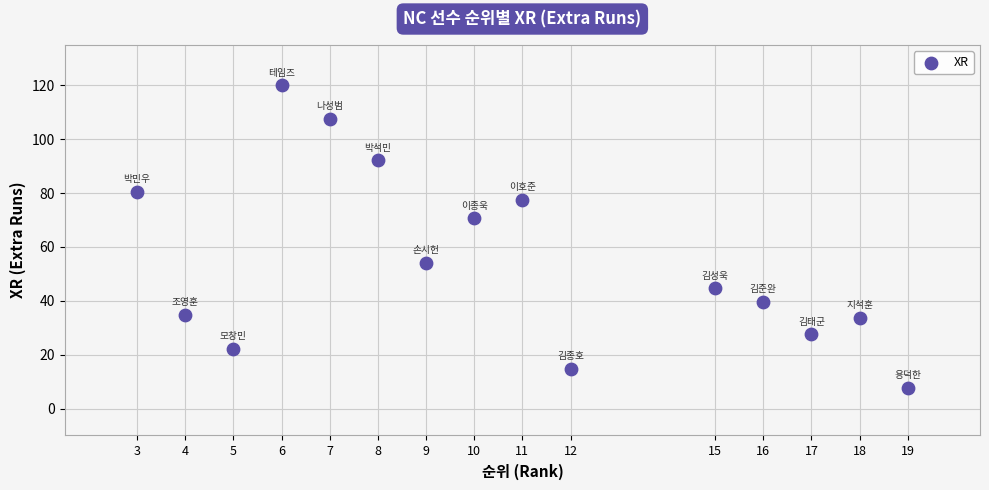

What is the range of X values (max minus min)?

16.0